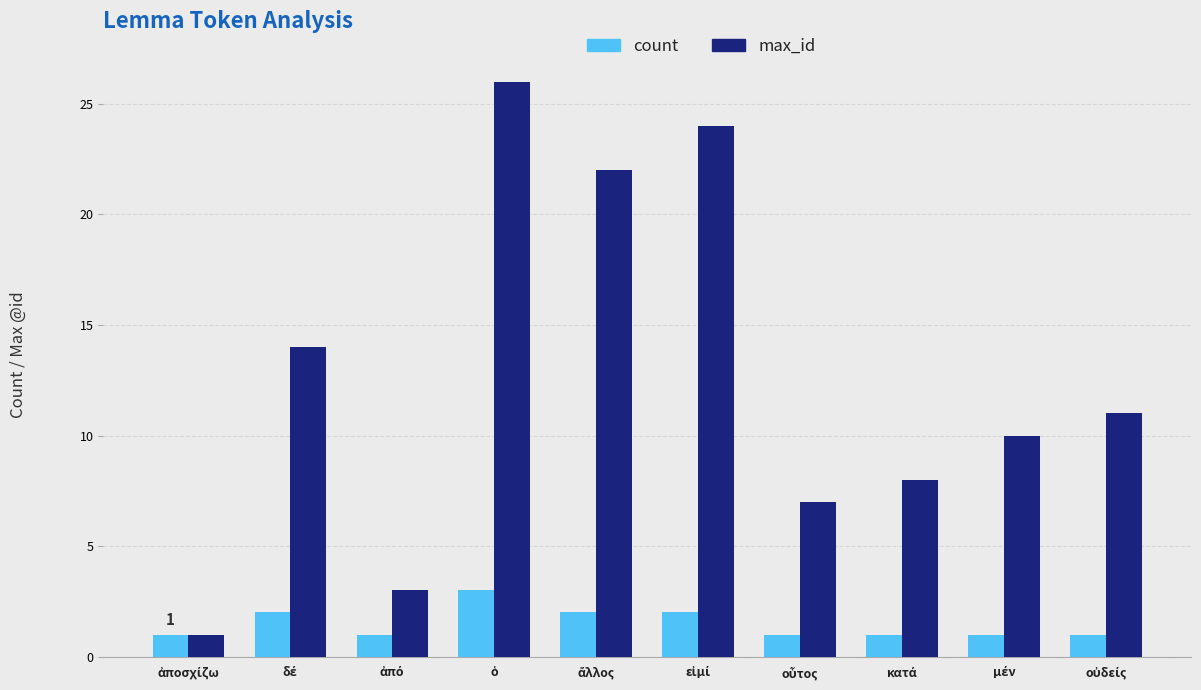

Which series has the widest spread of values?

max_id